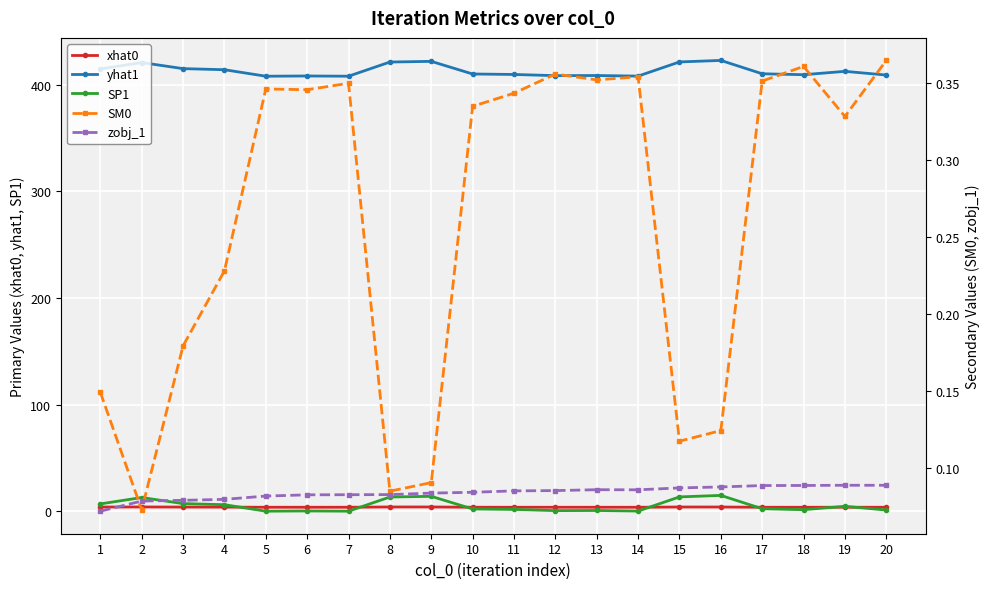

True or false: zobj_1 has a value of 0.1 at 17.

True